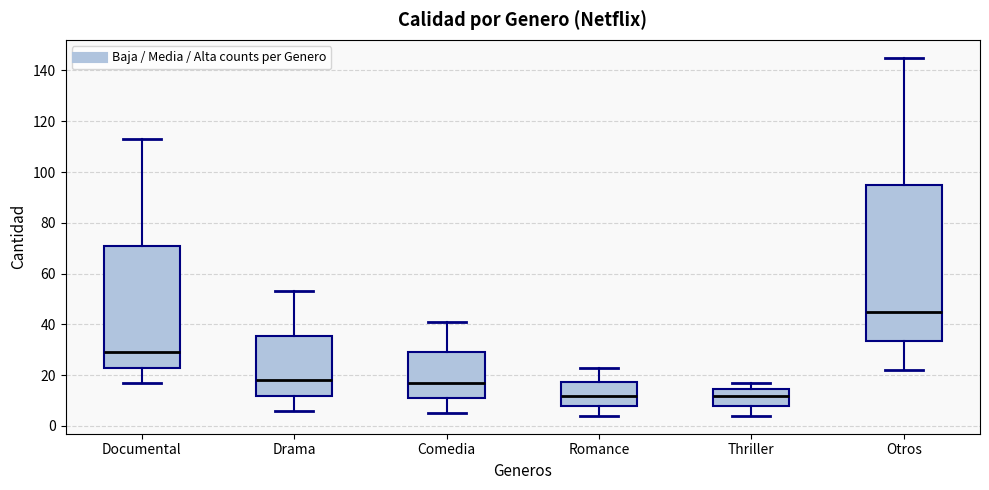

Where is the lower edge of the box for Thriller on the y-axis? The values are not printed on the chart, so give them approximately, as read against the axis.

8